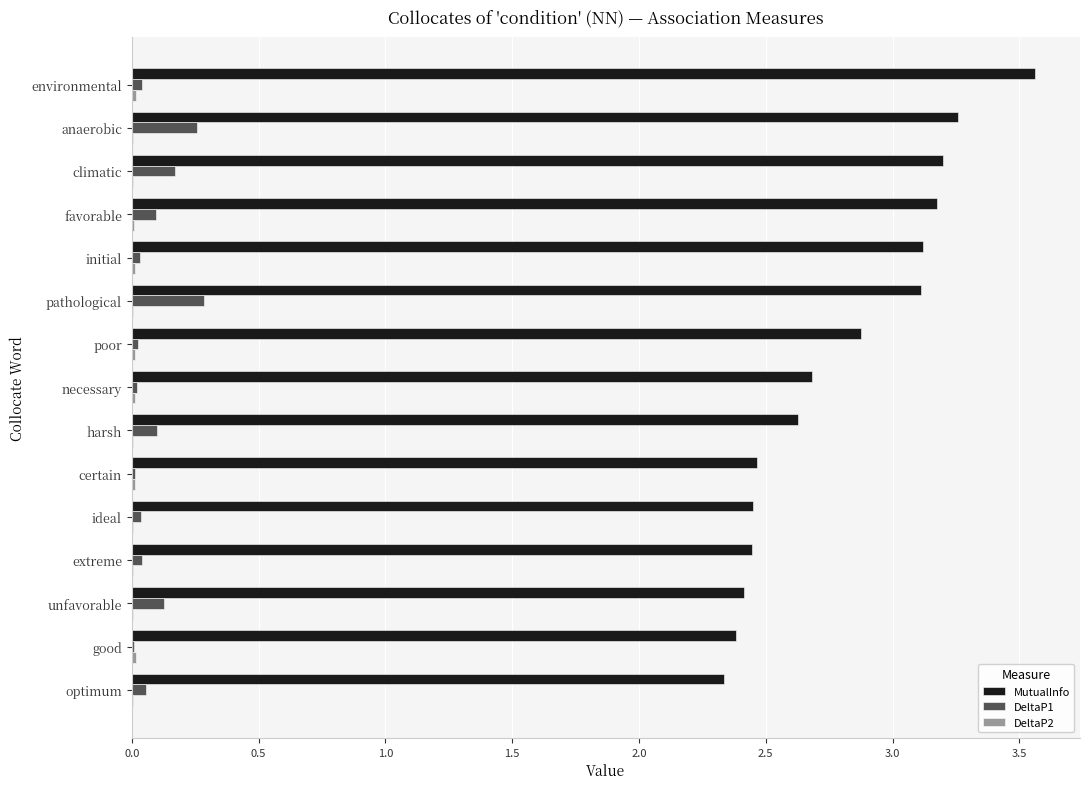

Is the value of DeltaP1 at certain greater than the value of MutualInfo at poor?

No